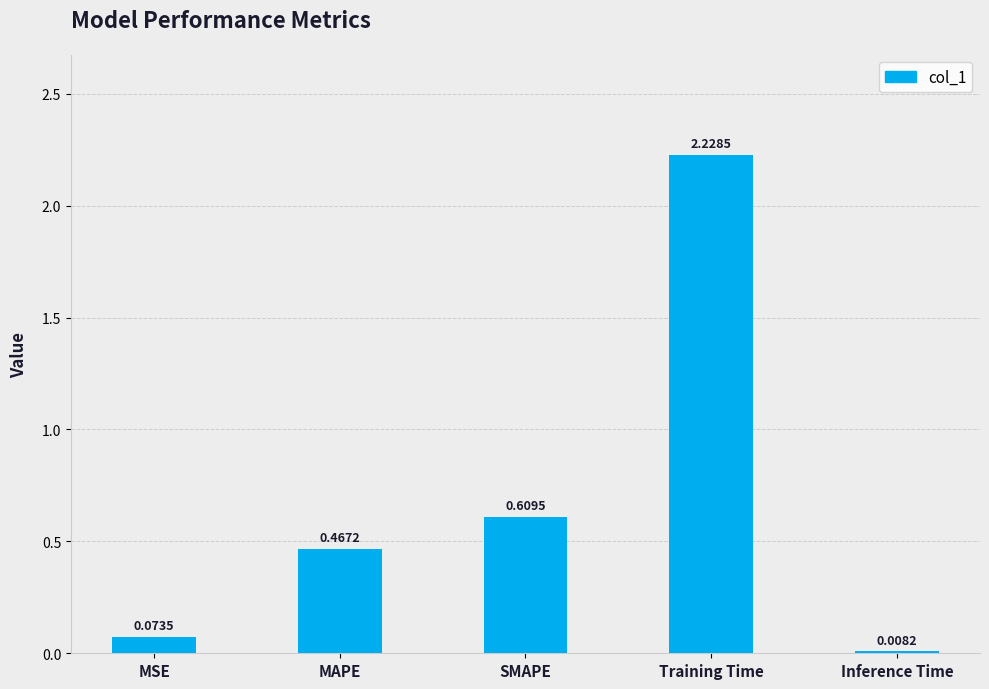

Are the bars horizontal?

No